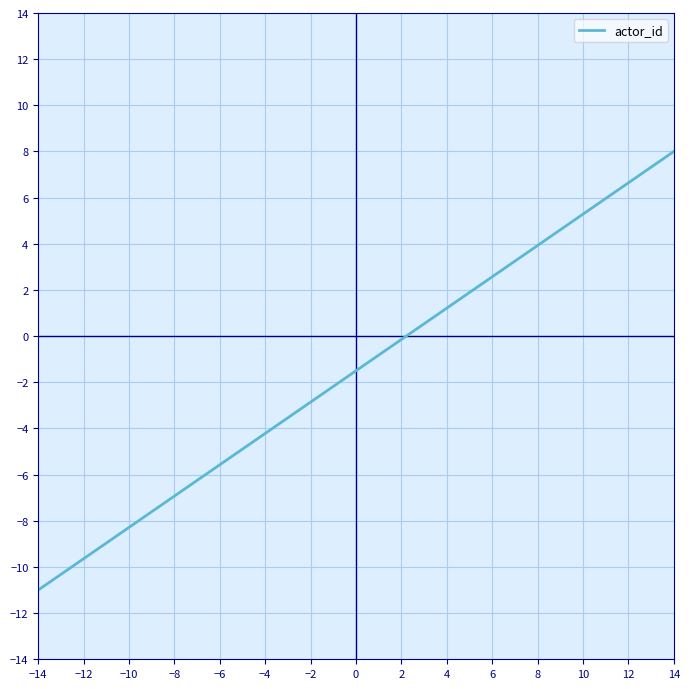

What is the greatest value displayed?

8.0